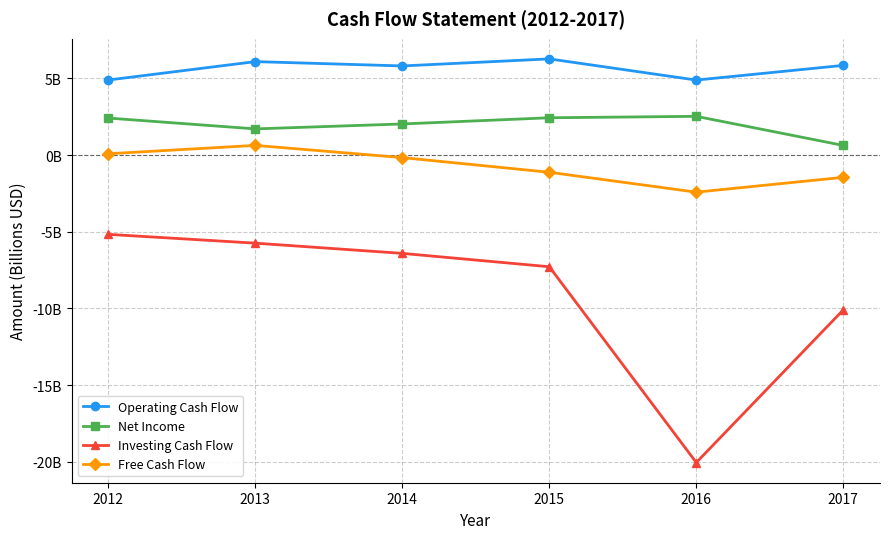

Which label corresponds to the largest value in the chart?

2015